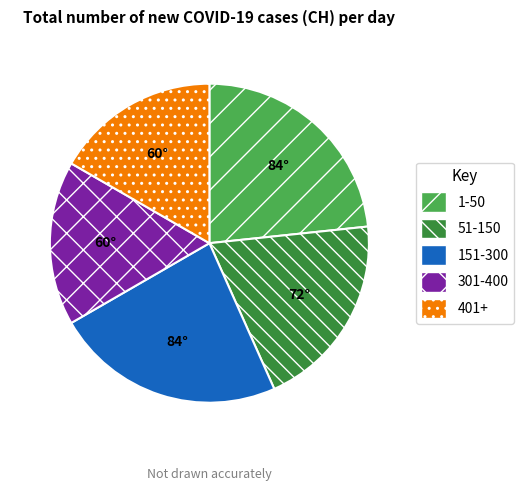

Is there any slice that represents more than half of the pie?

No